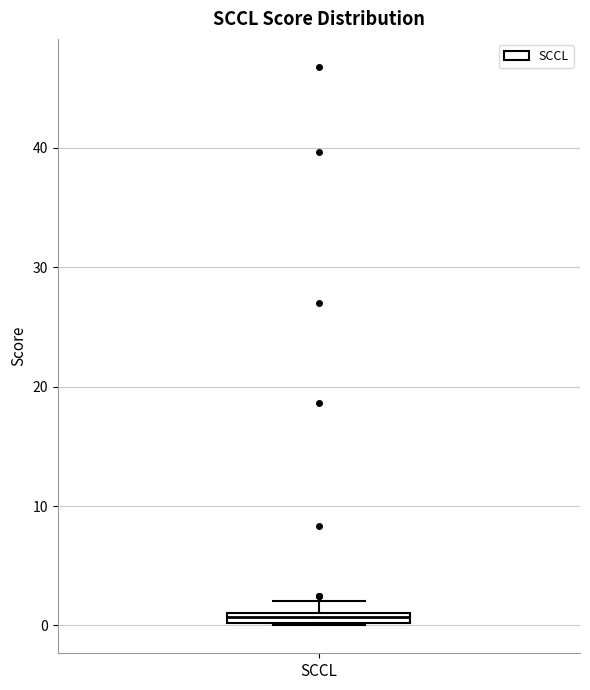

Where is the upper edge of the box for SCCL on the y-axis? The values are not printed on the chart, so give them approximately, as read against the axis.

1